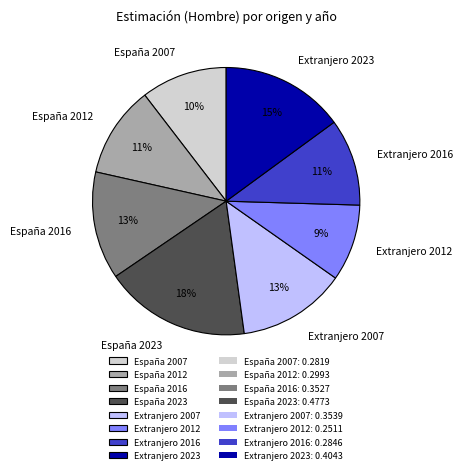

Which slice is the largest?

España 2023